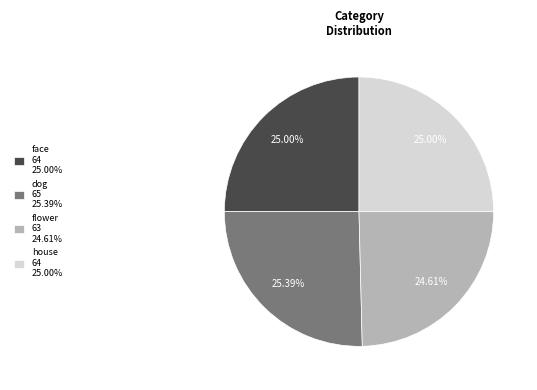

What is the ratio of the value at face 64 25.00% to the value at flower 63 24.61%?

1.0